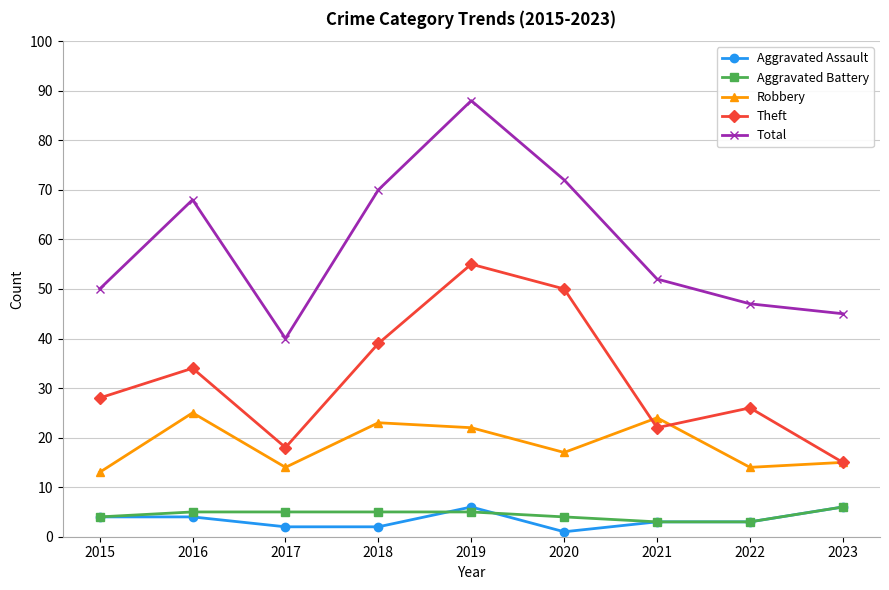

At which category is the sum across all series the highest?

2019